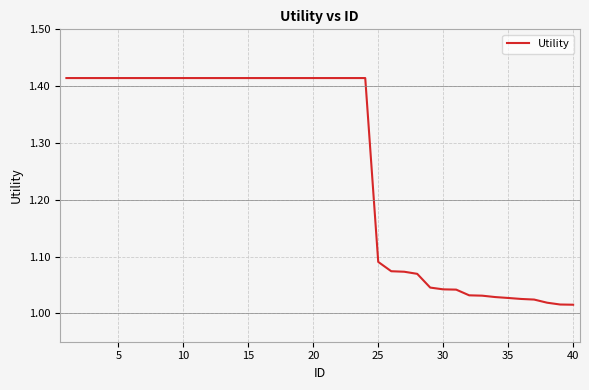

What is the difference between the maximum and minimum values?

0.4